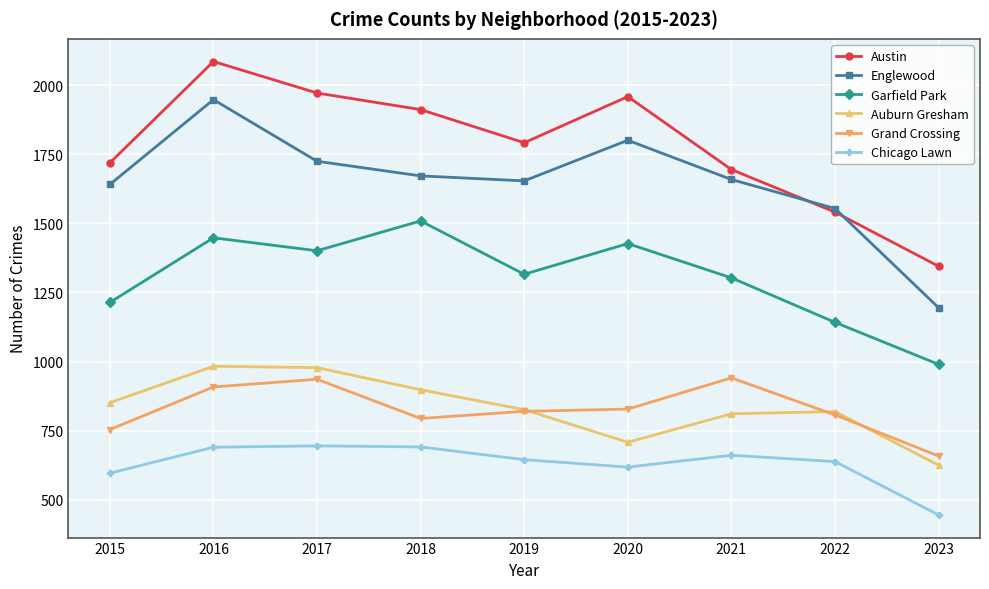

What is the difference between the maximum and minimum values in the Englewood series?

753